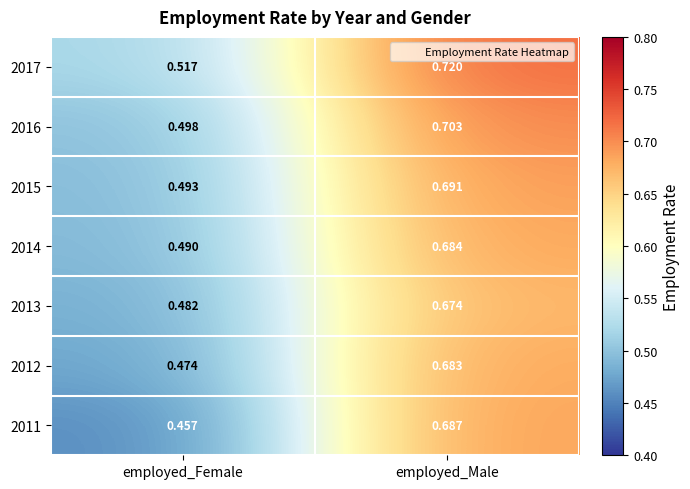

Which series changed the most between employed_Female and employed_Male?

2011